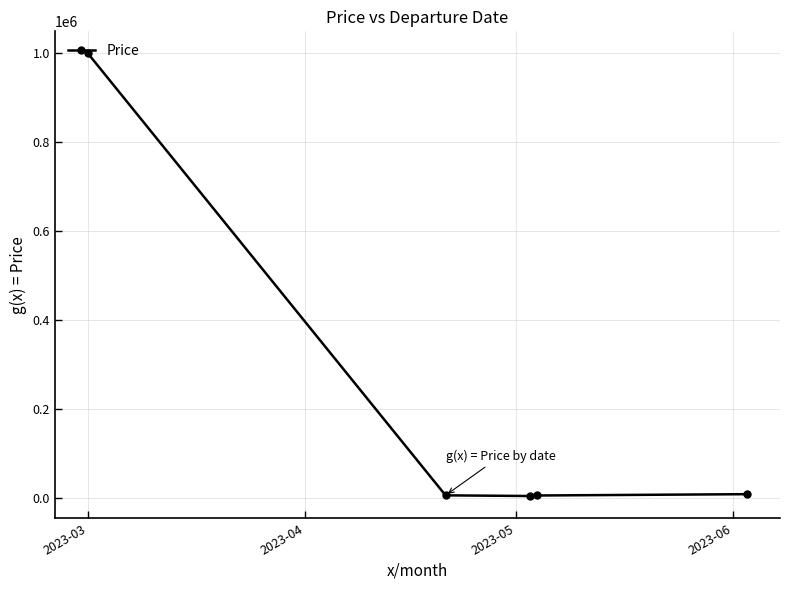

Does the chart display data point markers on the line(s)?

Yes